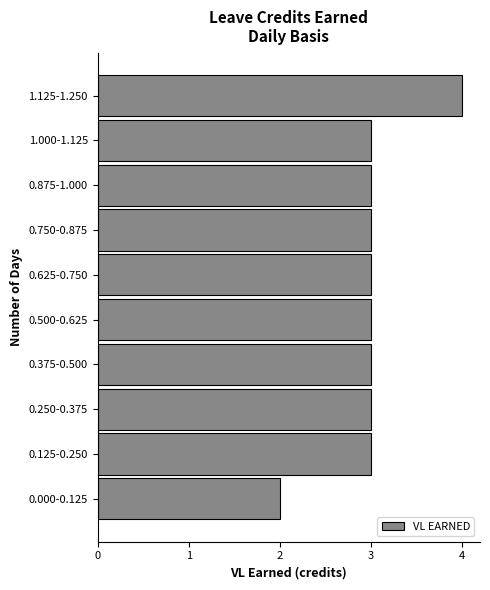

Reading bottom to top, what are all the values shown in this chart?

0.000-0.125=2	0.125-0.250=3	0.250-0.375=3	0.375-0.500=3	0.500-0.625=3	0.625-0.750=3	0.750-0.875=3	0.875-1.000=3	1.000-1.125=3	1.125-1.250=4